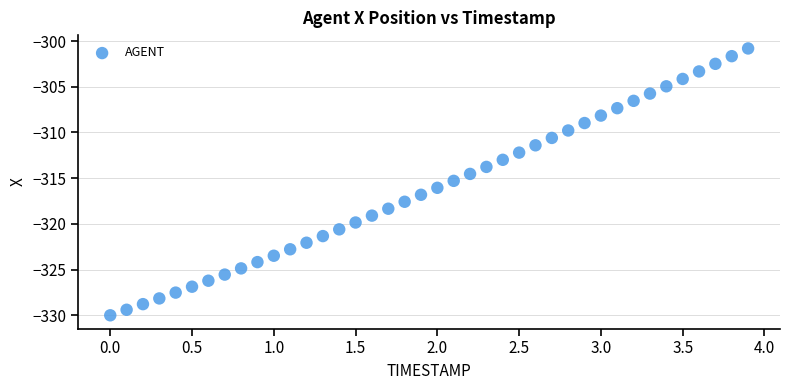

What is the range of X values (max minus min)?

3.9